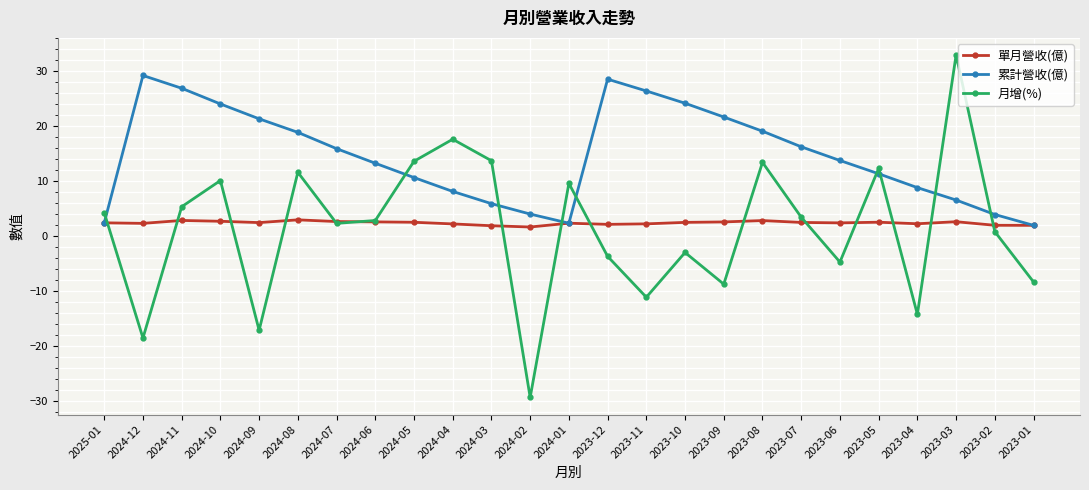

Is the value of 單月營收(億) at 2023-10 greater than the value of 月增(%) at 2023-04?

Yes